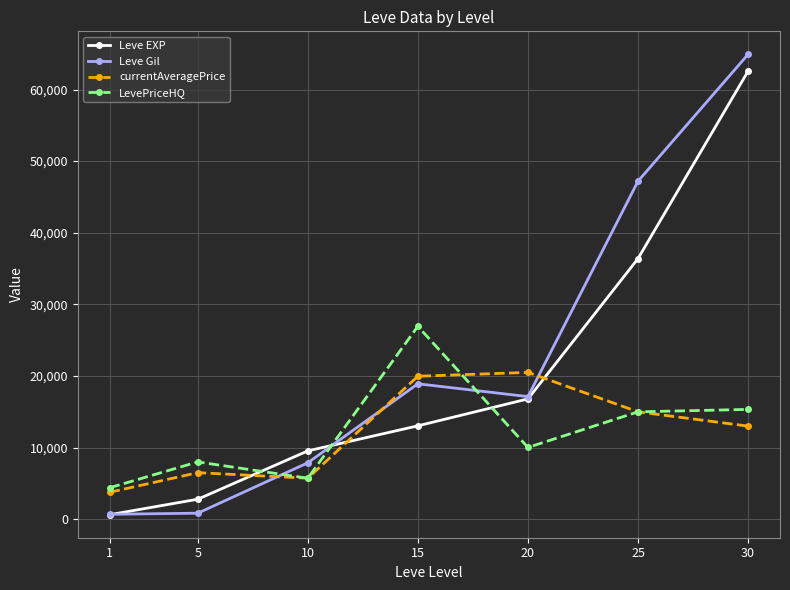

True or false: Leve EXP has a value of 18897 at 30.

False